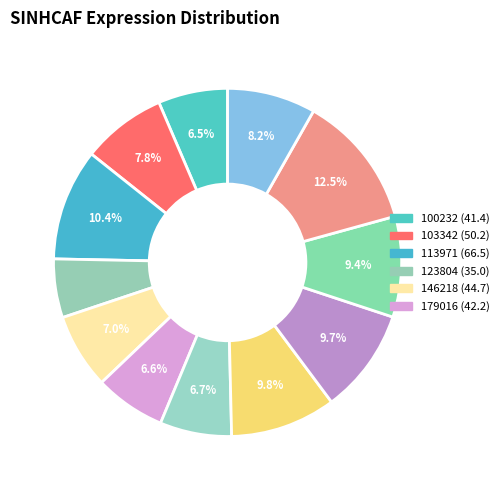

What is the smallest slice in the pie chart?

123804